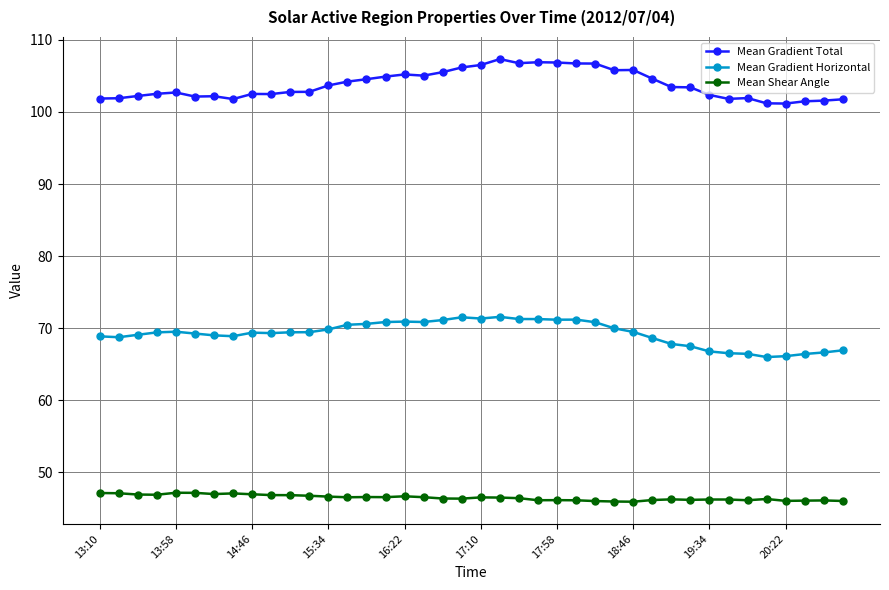

What is the minimum value shown in the chart?

45.9